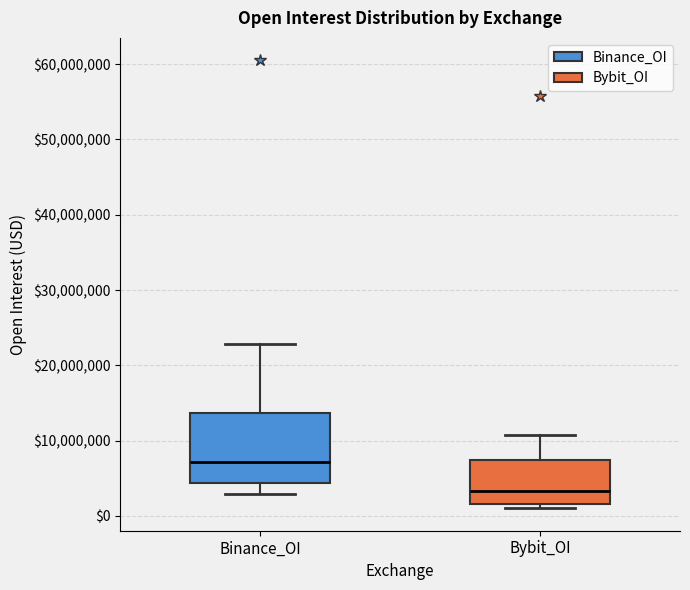

Reading left to right, transcribe this box plot: for each box, give where its median line is, the range the box spans, and where its two whiskers end, as read against the y-axis. The values are not printed on the chart, so give them approximately, as read against the axis.

Binance_OI: median 7000000, box 4000000 to 14000000, whiskers 3000000 to 23000000
Bybit_OI: median 3000000, box 2000000 to 7000000, whiskers 1000000 to 11000000